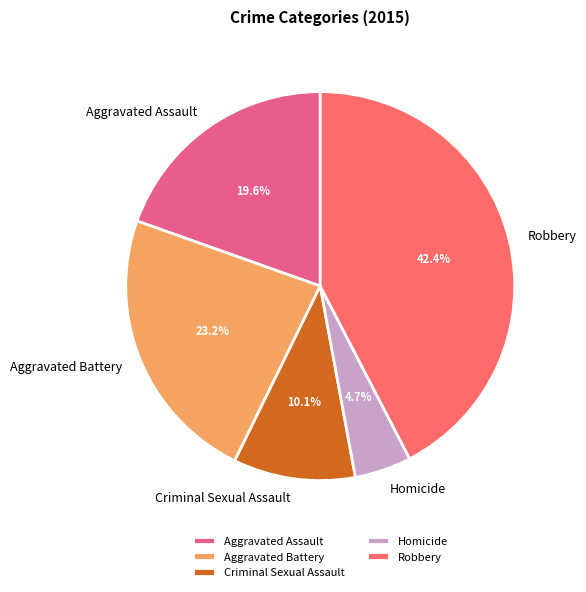

To the nearest percent, what is the combined percentage of Aggravated Assault and Robbery?

62%